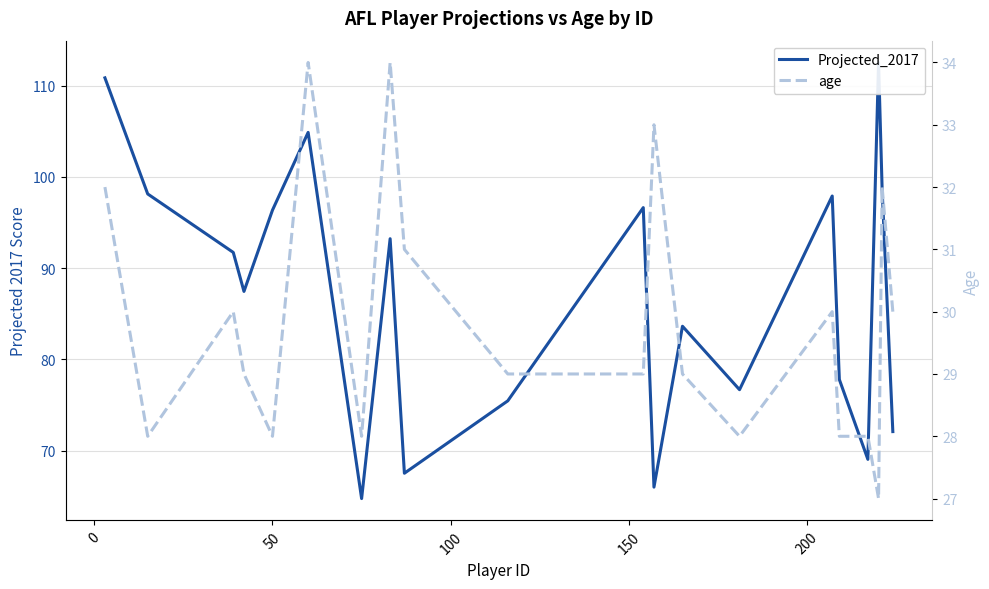

Is the value of Projected_2017 at 19 greater than the value of age at 18?

Yes